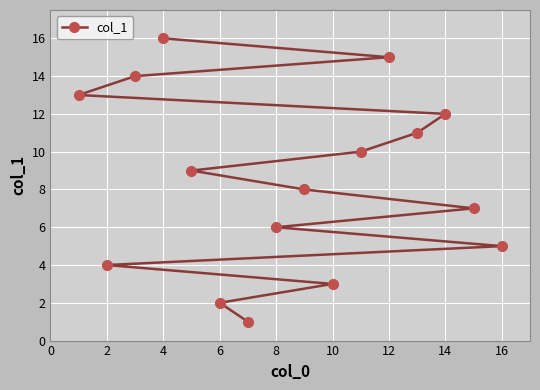

The value at 12 is 15. True or false?

True